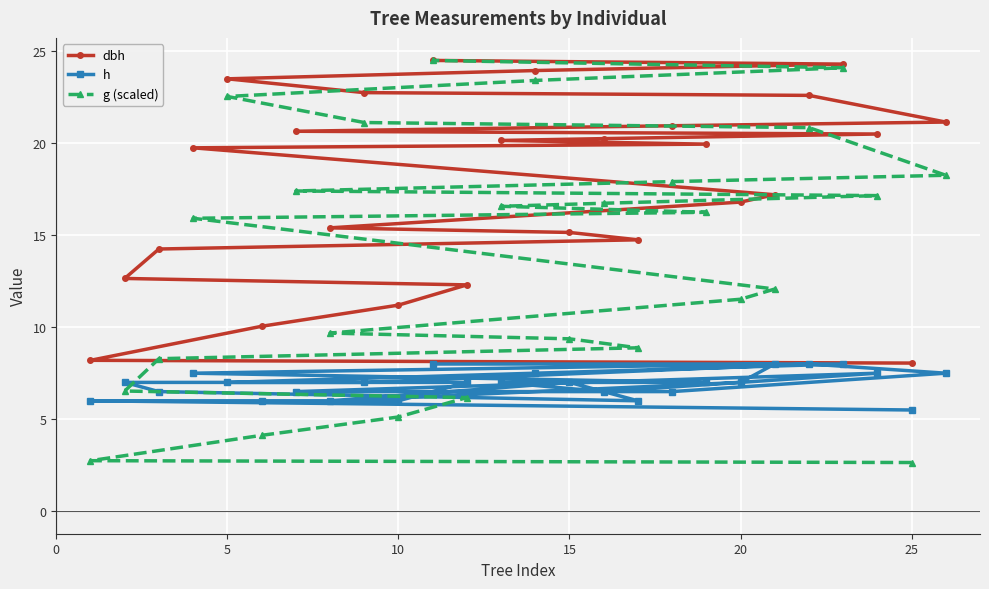

The value of g (scaled) at 10 is 8.2. True or false?

False